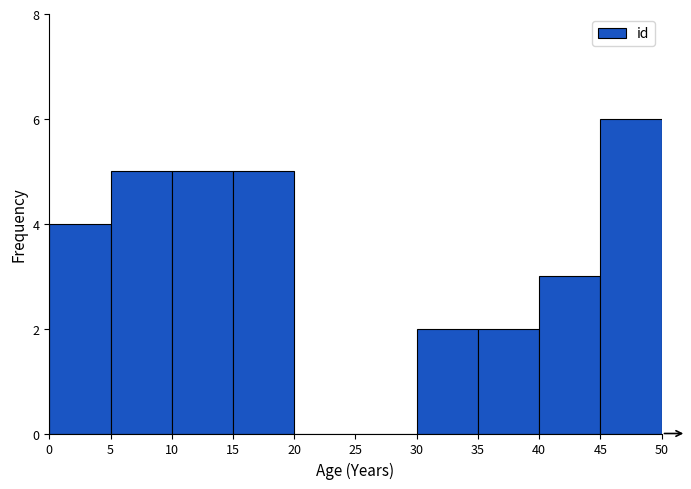

Reading left to right, list every bar in this chart as the range it spans on the x-axis followed by its height. The values are not printed on the chart, so give them approximately, as read against the axis.

0 to 5: 4
5 to 10: 5
10 to 15: 5
15 to 20: 5
20 to 25: 0
25 to 30: 0
30 to 35: 2
35 to 40: 2
40 to 45: 3
45 to 50: 6